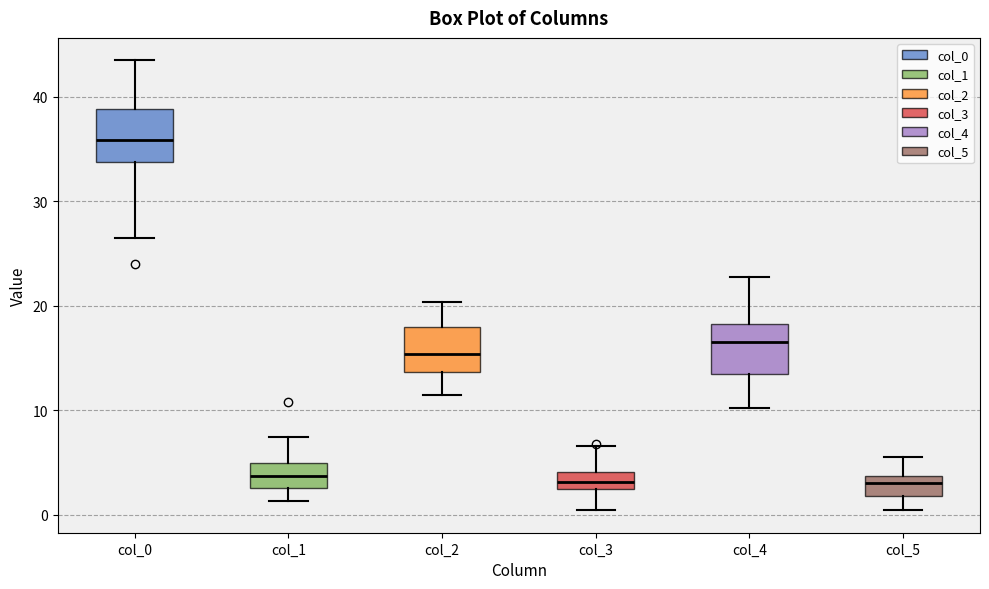

Reading left to right, transcribe this box plot: for each box, give where its median line is, the range the box spans, and where its two whiskers end, as read against the y-axis. The values are not printed on the chart, so give them approximately, as read against the axis.

col_0: median 36, box 34 to 39, whiskers 27 to 44
col_1: median 4, box 3 to 5, whiskers 1 to 7
col_2: median 15, box 14 to 18, whiskers 12 to 20
col_3: median 3, box 2 to 4, whiskers 0 to 7
col_4: median 17, box 13 to 18, whiskers 10 to 23
col_5: median 3, box 2 to 4, whiskers 0 to 6